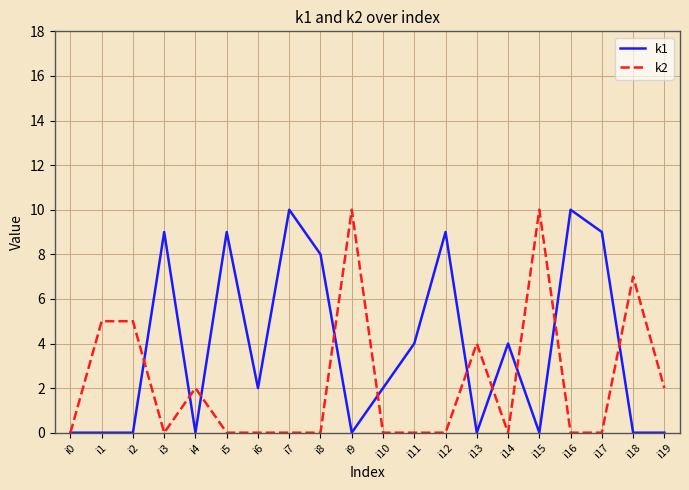

True or false: k2 and k1 intersect in this chart.

True